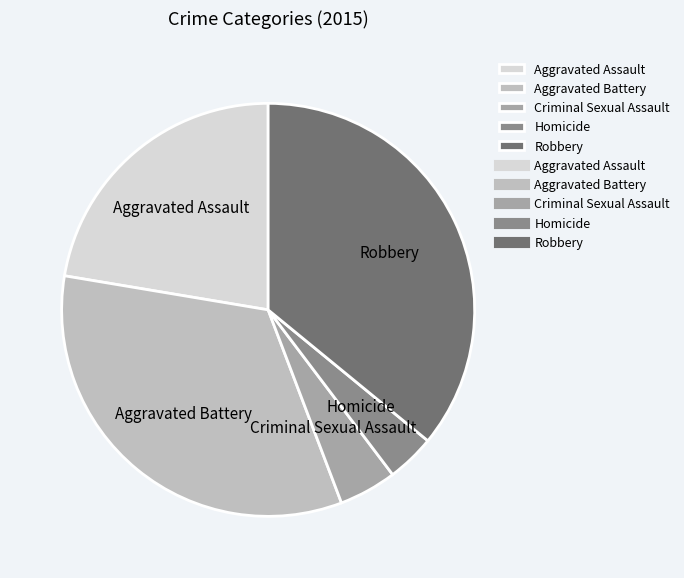

True or false: Aggravated Battery accounts for 26% of the total.

False